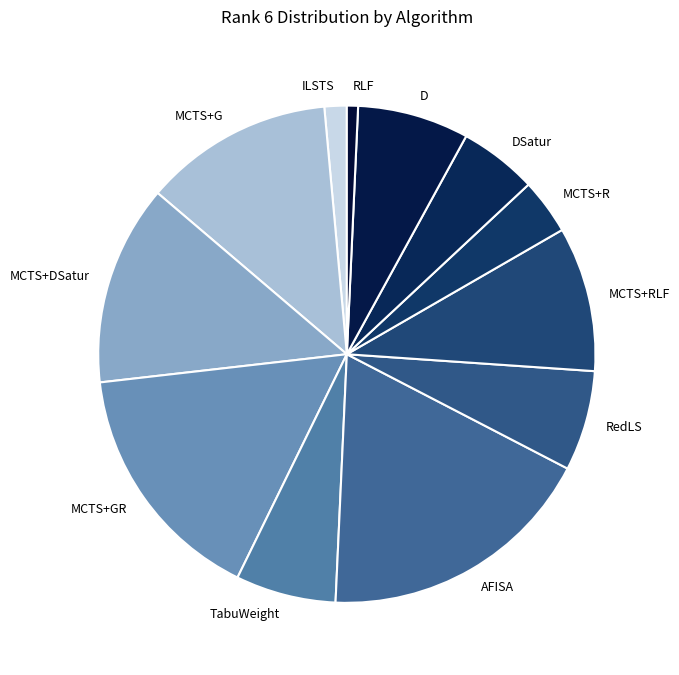

The RedLS slice represents 7% of the pie. True or false?

True